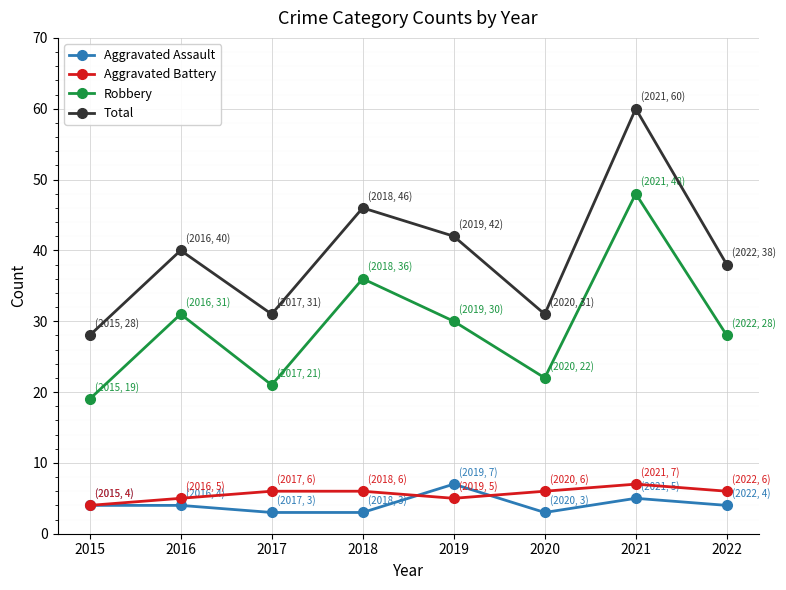

What is the spread (max minus min) of values at 2016?

36